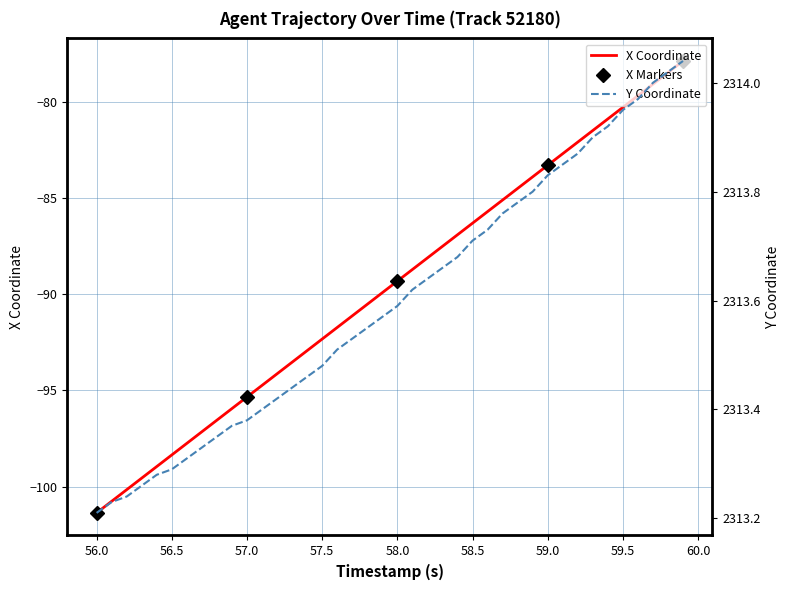

What is the maximum value for X Coordinate?

-77.9